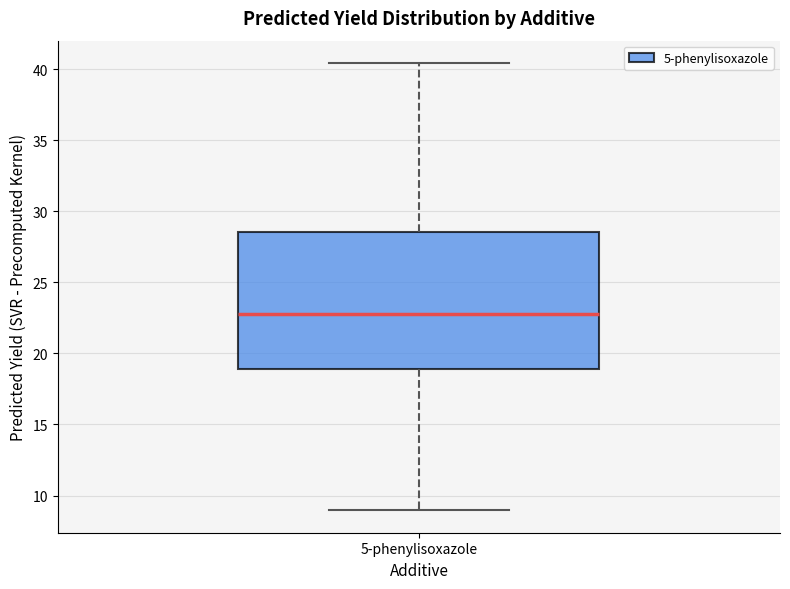

Read this box plot against the y-axis: the position of the median line, the range covered by the box, and the ends of both whiskers. The values are not printed on the chart, so give them approximately, as read against the axis.

median 23.0, box 19.0 to 28.5, whiskers 9.0 to 40.5